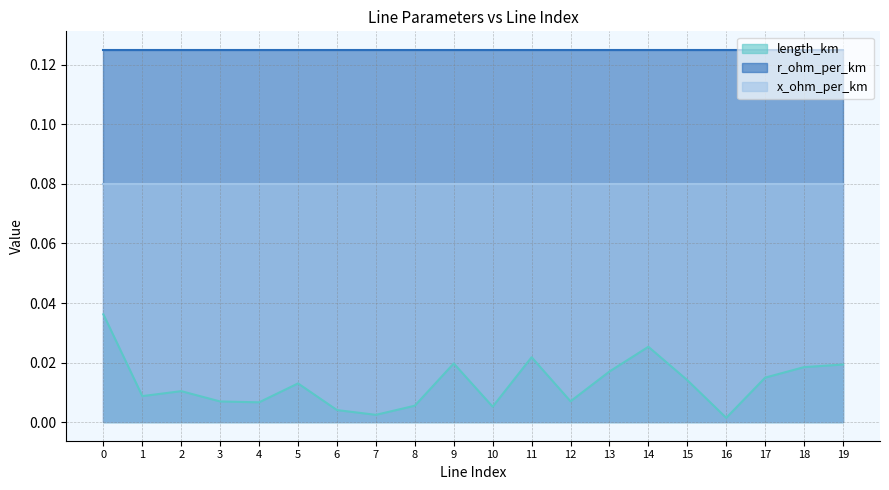

What is the approximate value of x_ohm_per_km at 2?

0.1